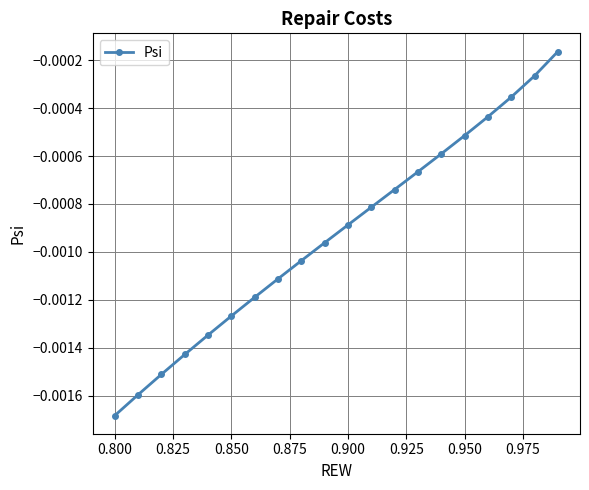

At which category does the chart reach its minimum across all series?

0.800